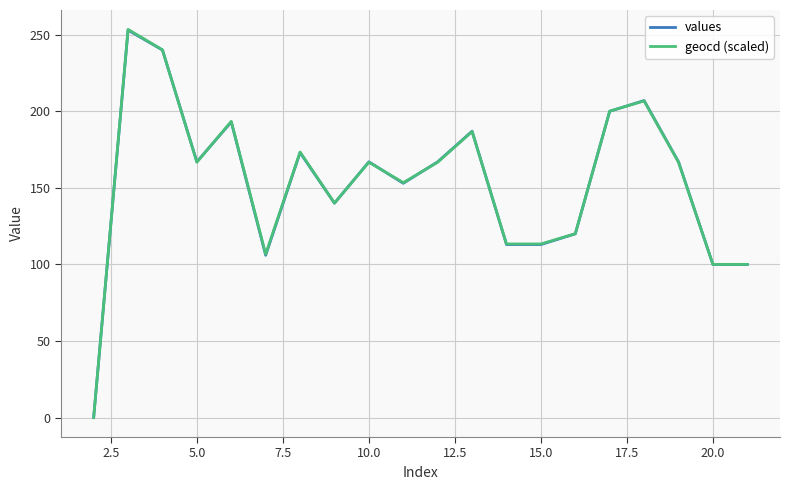

At how many categories does at least one series exceed 211?

2